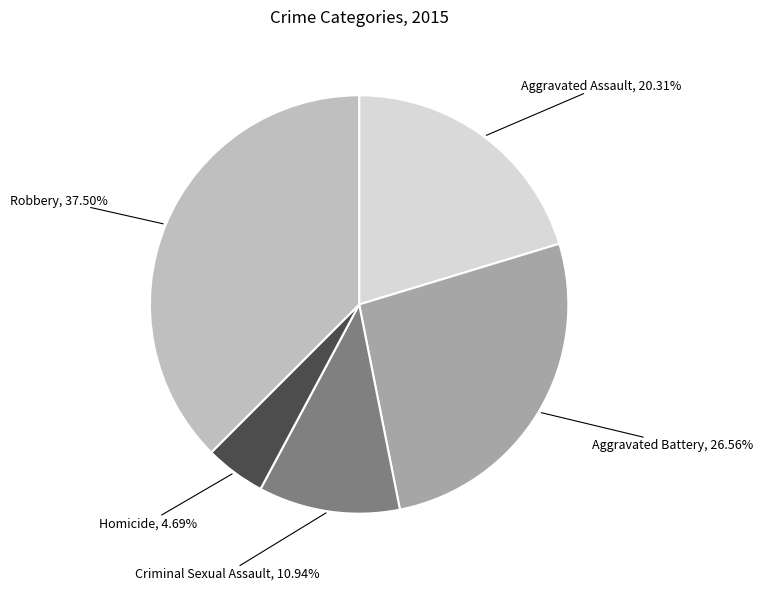

How many segments does this pie chart have?

5